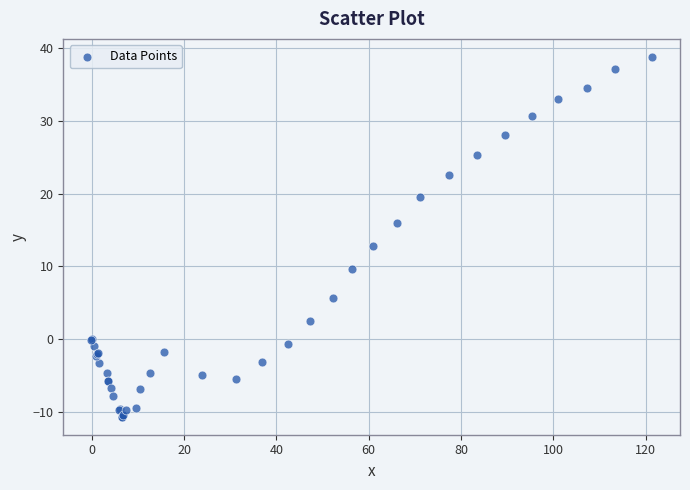

What Y value in the scatter plot is closest to 14?

12.8